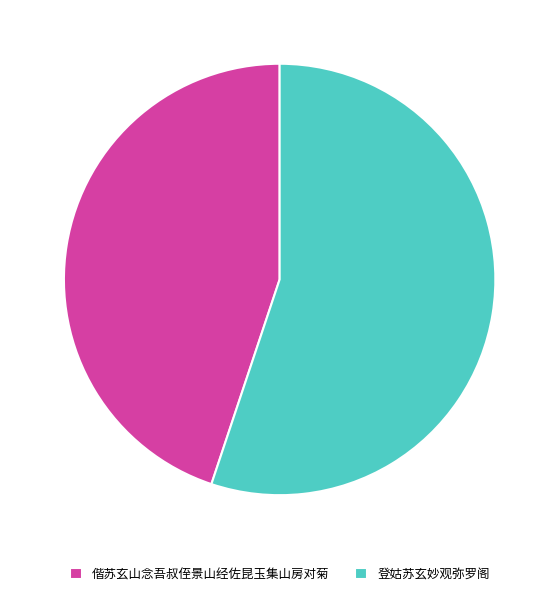

What is the smallest slice in the pie chart?

偕苏玄山念吾叔侄景山经佐昆玉集山房对菊